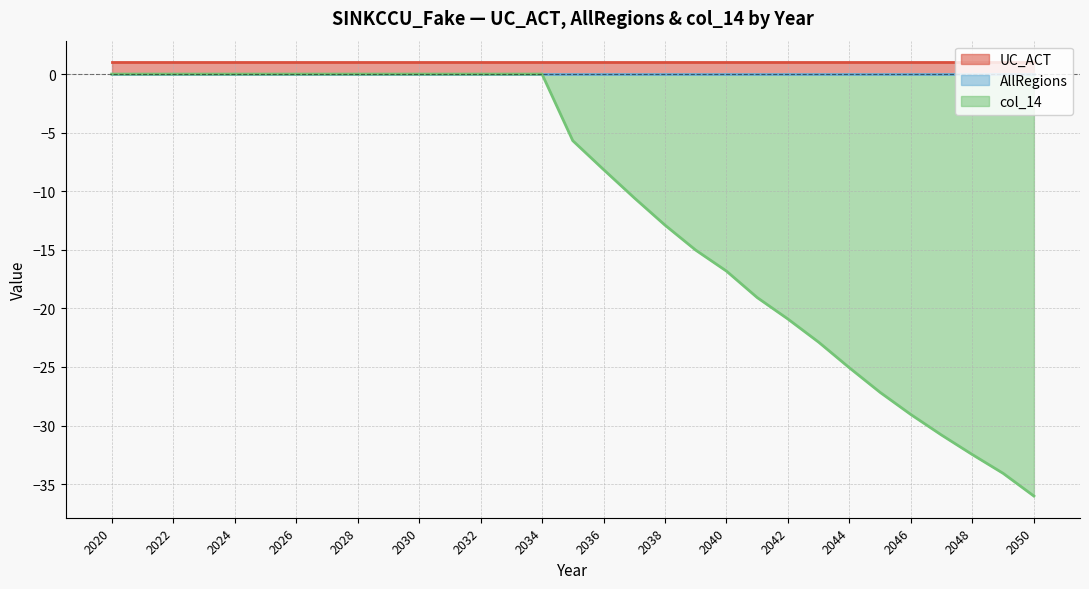

Reading left to right, transcribe all the data shown in this chart.

UC_ACT: 2020=1.0	2021=1.0	2022=1.0	2023=1.0	2024=1.0	2025=1.0	2026=1.0	2027=1.0	2028=1.0	2029=1.0	2030=1.0	2031=1.0	2032=1.0	2033=1.0	2034=1.0	2035=1.0	2036=1.0	2037=1.0	2038=1.0	2039=1.0	2040=1.0	2041=1.0	2042=1.0	2043=1.0	2044=1.0	2045=1.0	2046=1.0	2047=1.0	2048=1.0	2049=1.0	2050=1.0
AllRegions: 2020=0.0	2021=0.0	2022=0.0	2023=0.0	2024=0.0	2025=0.0	2026=0.0	2027=0.0	2028=0.0	2029=0.0	2030=0.0	2031=0.0	2032=0.0	2033=0.0	2034=0.0	2035=0.0	2036=0.0	2037=0.0	2038=0.0	2039=0.0	2040=0.0	2041=0.0	2042=0.0	2043=0.0	2044=0.0	2045=0.0	2046=0.0	2047=0.0	2048=0.0	2049=0.0	2050=0.0
col_14: 2020=0.0	2021=0.0	2022=0.0	2023=0.0	2024=0.0	2025=0.0	2026=0.0	2027=0.0	2028=0.0	2029=0.0	2030=0.0	2031=0.0	2032=0.0	2033=0.0	2034=0.0	2035=-5.7	2036=-8.1	2037=-10.6	2038=-12.9	2039=-15.0	2040=-16.8	2041=-19.1	2042=-20.9	2043=-22.9	2044=-25.1	2045=-27.2	2046=-29.1	2047=-30.8	2048=-32.5	2049=-34.1	2050=-36.0